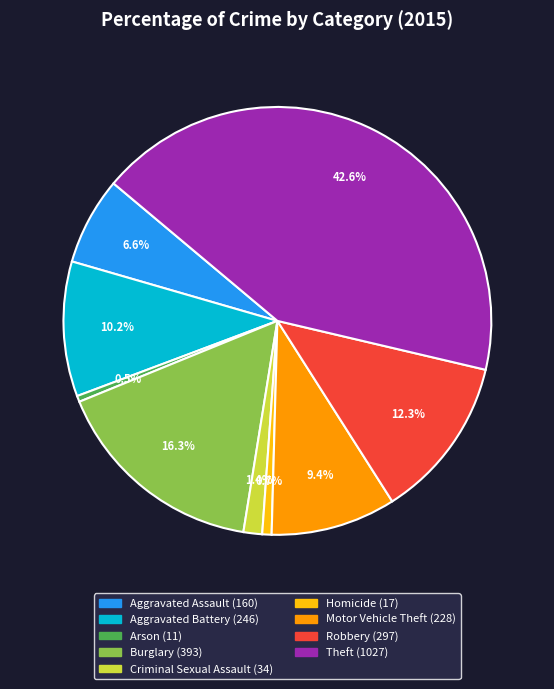

Does Arson represent more than half of the total?

No